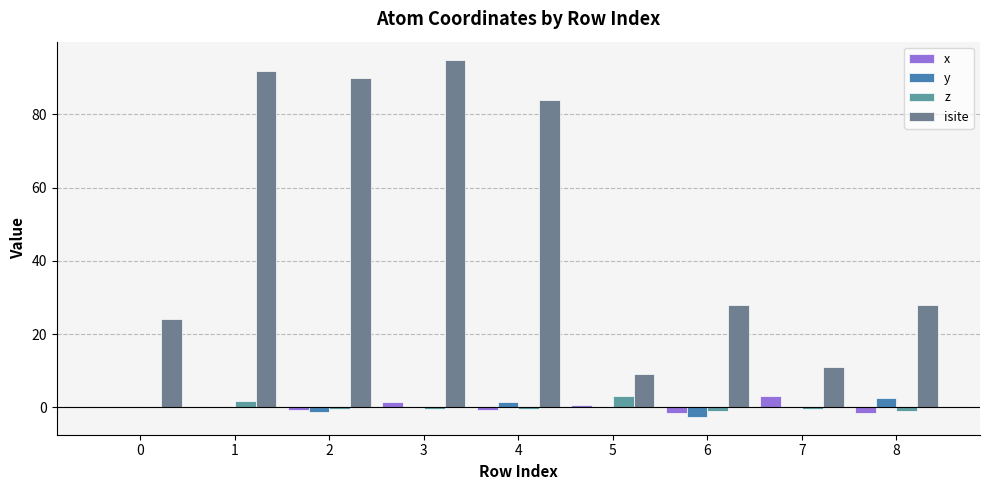

Which series changed the most between 1 and 4?

isite